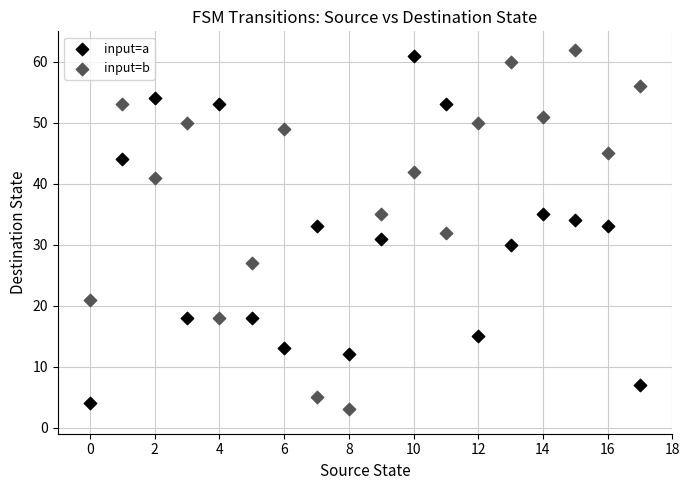

Across all data points, what is the range of Y values (max minus min)?

59